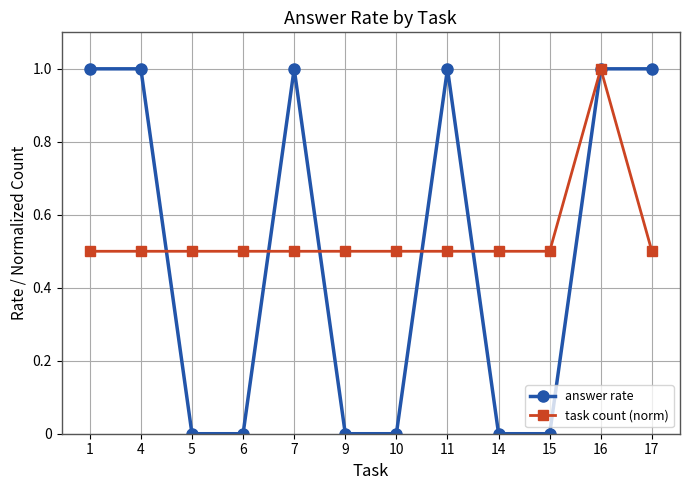

At how many categories does at least one series exceed 0?

12